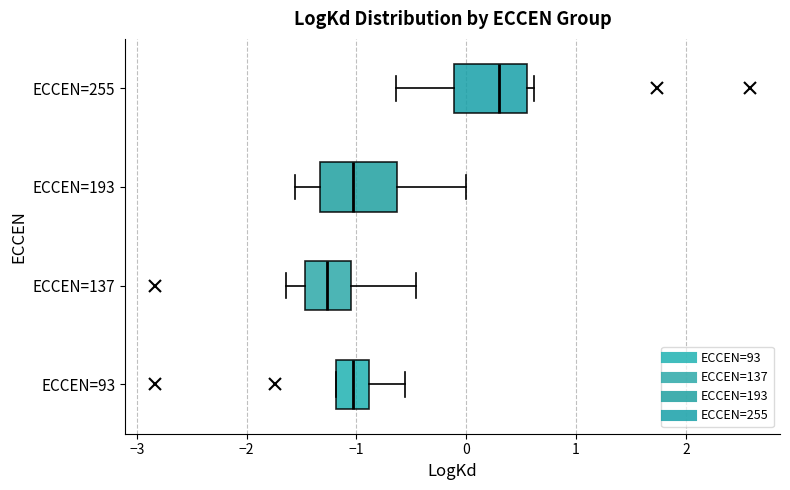

Reading bottom to top, transcribe this box plot: for each box, give where its median line is, the range the box spans, and where its two whiskers end, as read against the x-axis. The values are not printed on the chart, so give them approximately, as read against the axis.

ECCEN=93: median -1.0, box -1.2 to -0.9, whiskers -1.2 to -0.6
ECCEN=137: median -1.3, box -1.5 to -1.1, whiskers -1.6 to -0.5
ECCEN=193: median -1.0, box -1.3 to -0.6, whiskers -1.6 to 0.0
ECCEN=255: median 0.3, box -0.1 to 0.6, whiskers -0.6 to 0.6 (just right of the box's right edge)